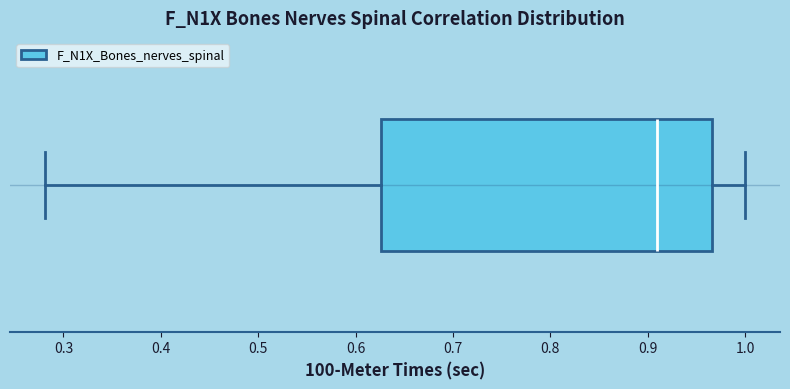

Where is the left edge of the box on the x-axis? The values are not printed on the chart, so give them approximately, as read against the axis.

0.63